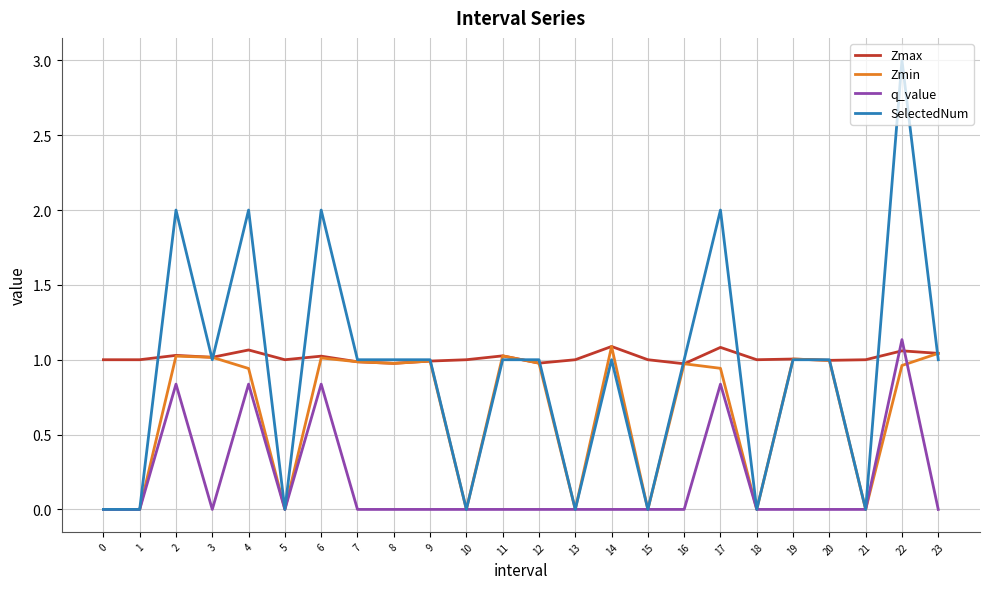

Between 17 and 20, which series saw the biggest shift?

SelectedNum